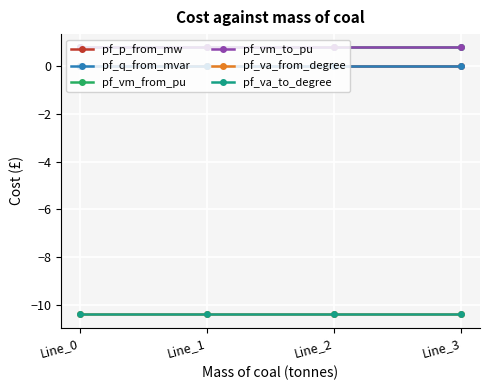

How many values in the pf_p_from_mw series are below 0?

1